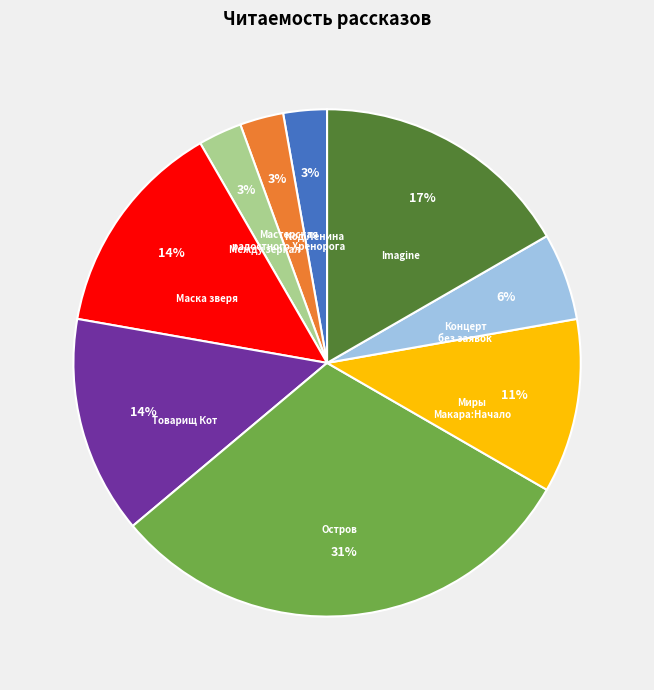

Which has a higher value, Концерт без заявок or Остров?

Остров